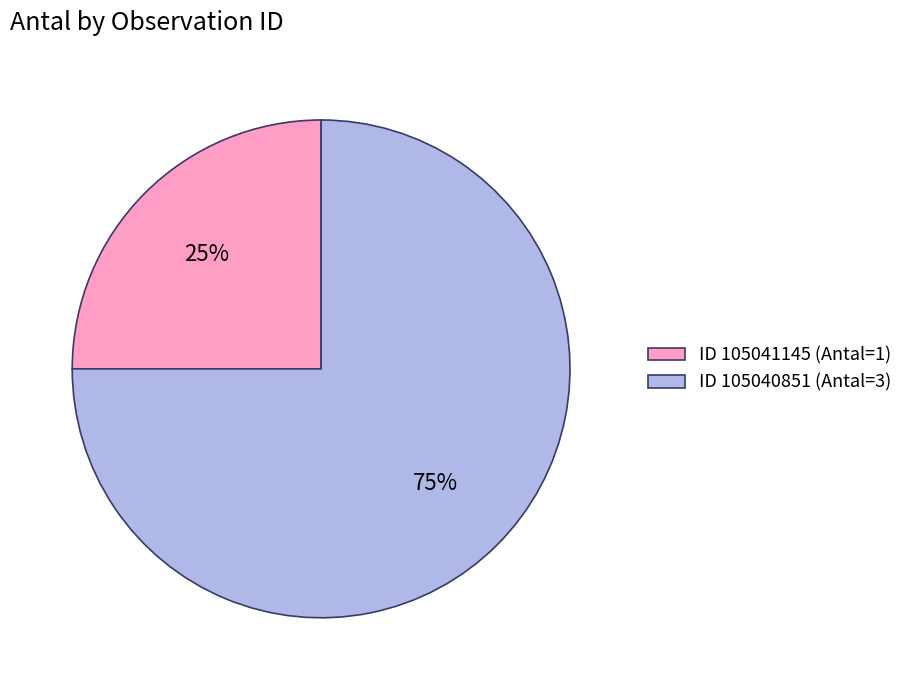

Is there any slice that represents more than half of the pie?

Yes